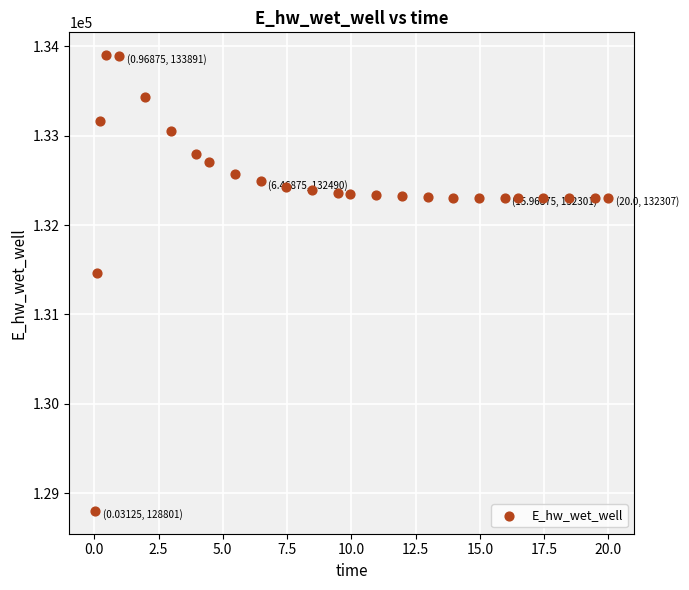

What is the range of X values (max minus min)?

20.0